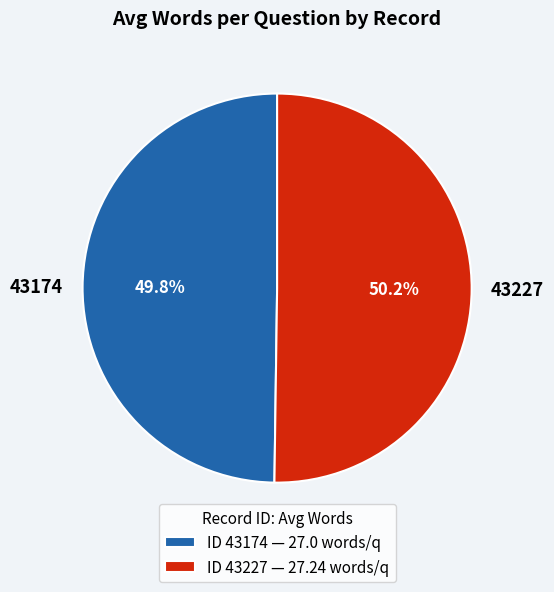

What portion of the pie excludes 43174?

50.2%